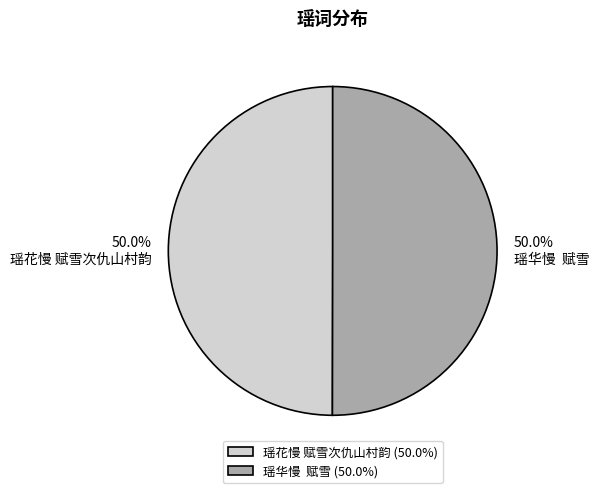

What is the ratio of the value at 瑶华慢 赋雪 to the value at 瑶花慢 赋雪次仇山村韵?

1.0